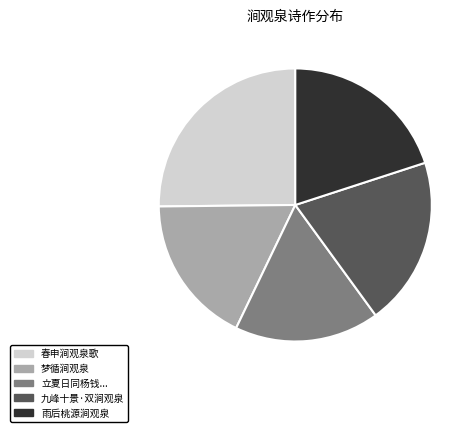

Which has a higher value, 春申涧观泉歌 or 九峰十景·双涧观泉?

春申涧观泉歌